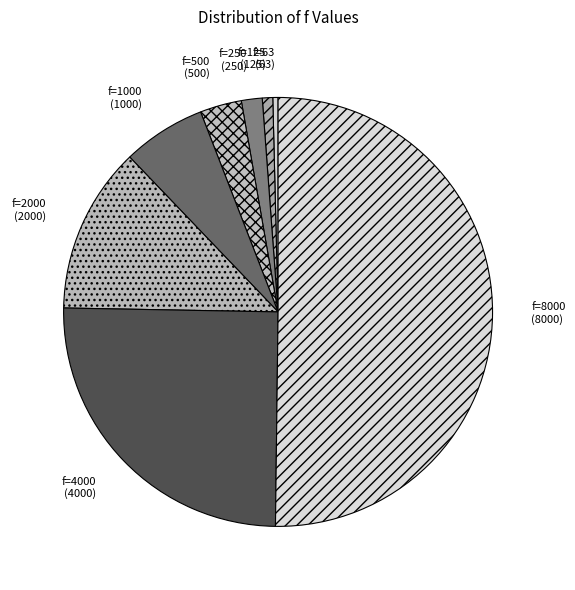

Which slice represents more than half of the pie?

8000